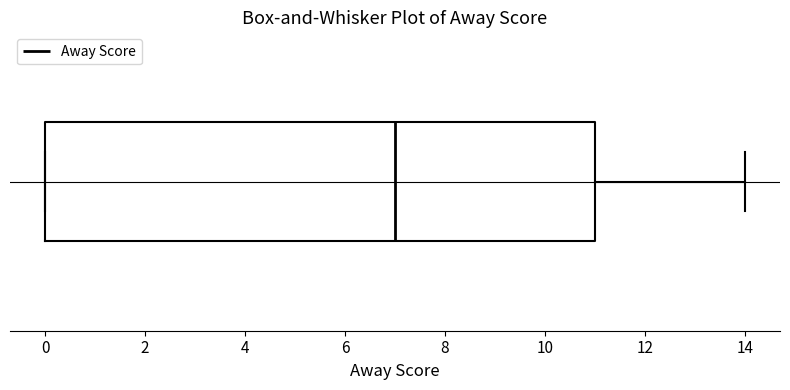

Read this box plot against the x-axis: the position of the median line, the range covered by the box, and the ends of both whiskers. The values are not printed on the chart, so give them approximately, as read against the axis.

median 7, box 0 to 11, whiskers 0 to 14